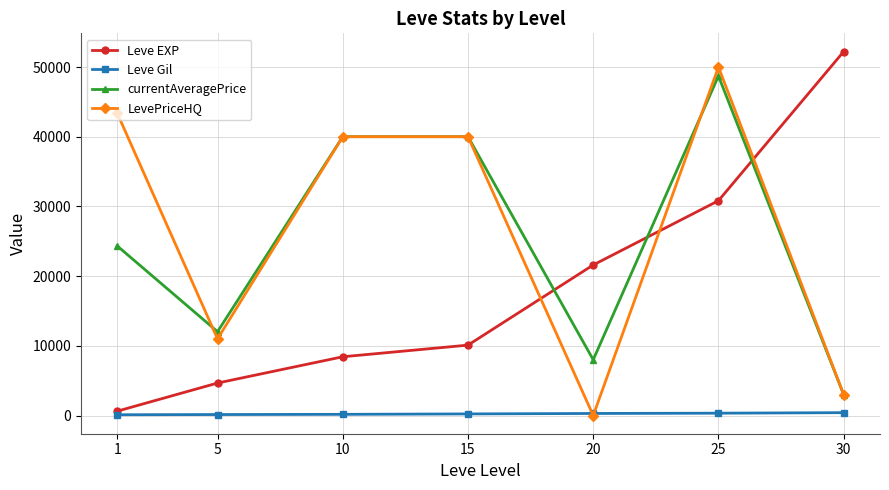

Is this an area chart (filled region under the line)?

No